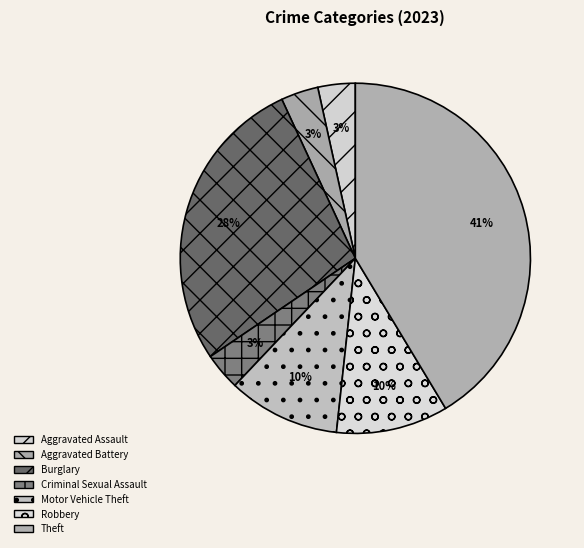

Rank the categories by value from lowest to highest.

Aggravated Assault, Aggravated Battery, Criminal Sexual Assault, Motor Vehicle Theft, Robbery, Burglary, Theft